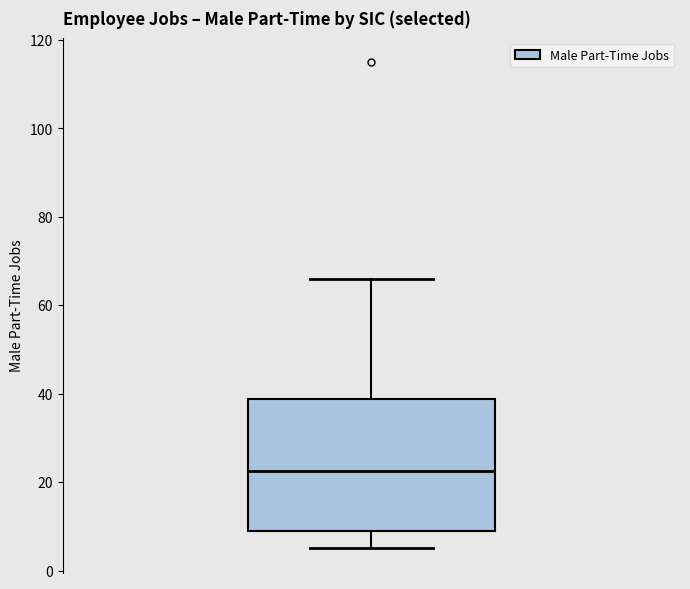

Transcribe this box plot: give where the median line is, the range the box spans, and where the two whiskers end, as read against the y-axis. The values are not printed on the chart, so give them approximately, as read against the axis.

median 22, box 10 to 38, whiskers 6 to 66